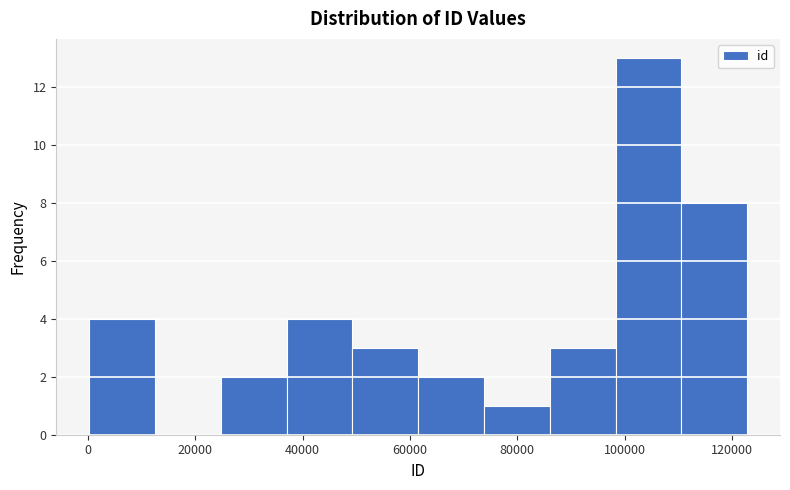

Reading left to right, list every bar in this chart as the range it spans on the x-axis followed by its height. Neither the bar edges nor the heights are printed on the chart, so give them approximately, as read against the axes.

0 to 12000: 4
12000 to 24000: 0
24000 to 38000: 2
38000 to 50000: 4
50000 to 62000: 3
62000 to 74000: 2
74000 to 86000: 1
86000 to 98000: 3
98000 to 110000: 13
110000 to 122000: 8